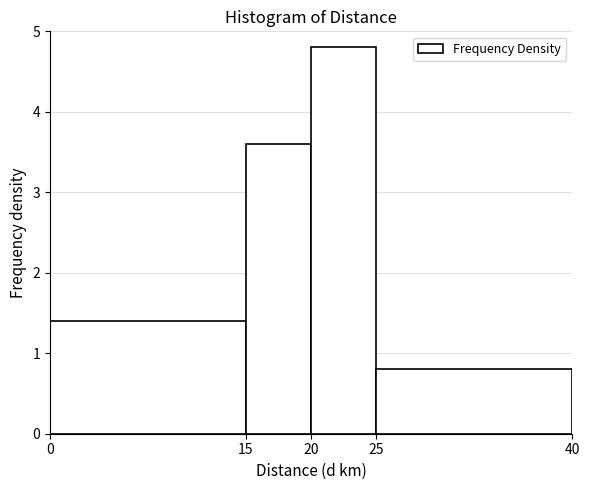

What is the height of the bar covering 25 to 40 on the x-axis? The values are not printed on the chart, so give them approximately, as read against the axis.

0.8